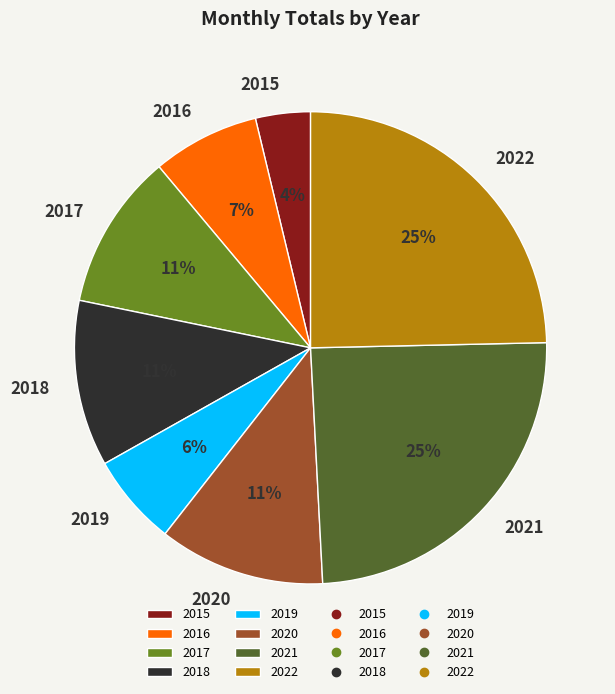

Is there any slice that represents more than half of the pie?

No